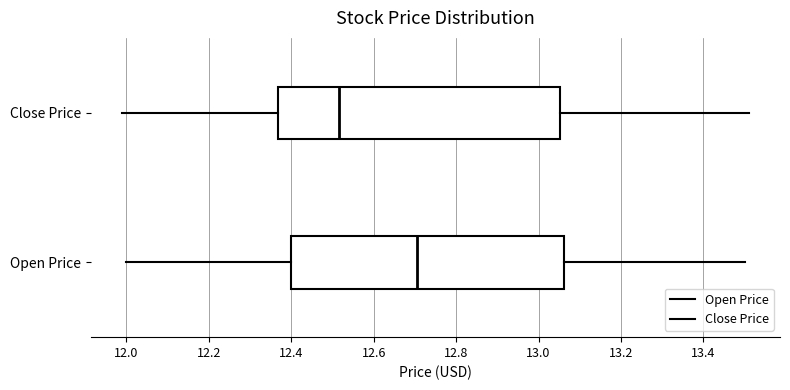

Reading bottom to top, transcribe this box plot: for each box, give where its median line is, the range the box spans, and where its two whiskers end, as read against the x-axis. The values are not printed on the chart, so give them approximately, as read against the axis.

Open Price: median 12.70, box 12.40 to 13.06, whiskers 12.00 to 13.50
Close Price: median 12.52, box 12.36 to 13.06, whiskers 12.00 to 13.52